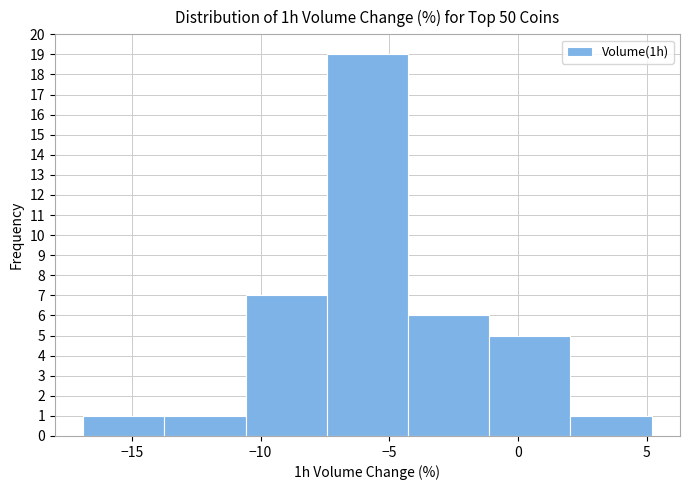

Over which range of the x-axis is the bar tallest?

-7.5 to -4.5